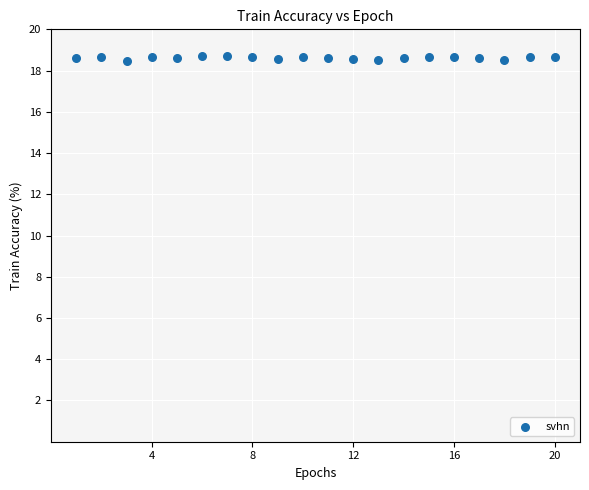

What is the range of Y values (max minus min)?

0.3